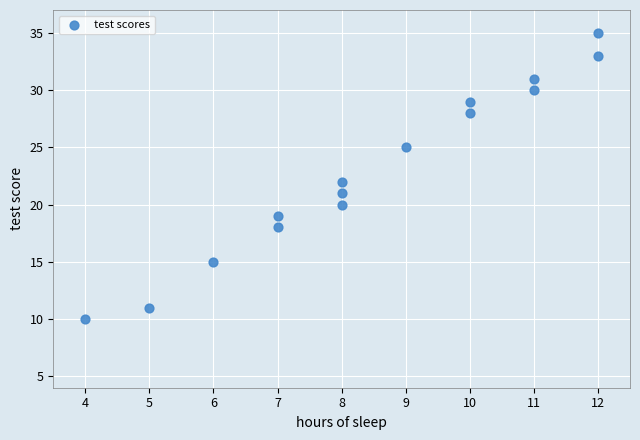

What is the range of Y values (max minus min)?

25